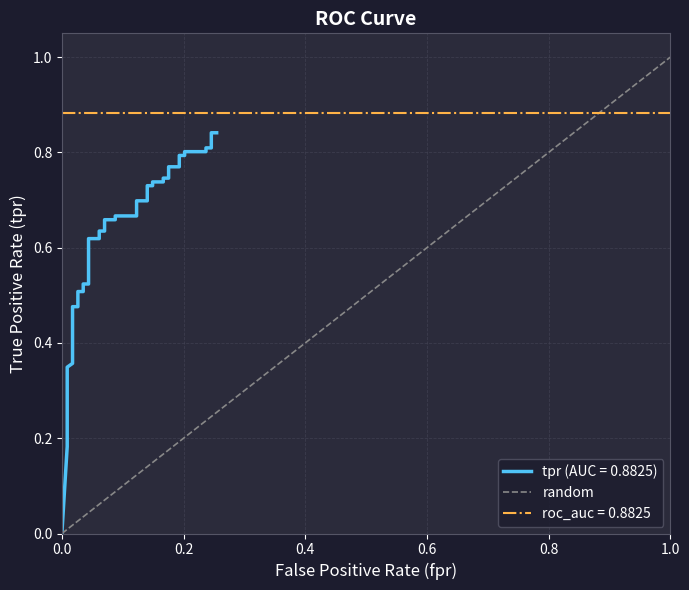

Is it true that the value at 0.0 is 0?

False